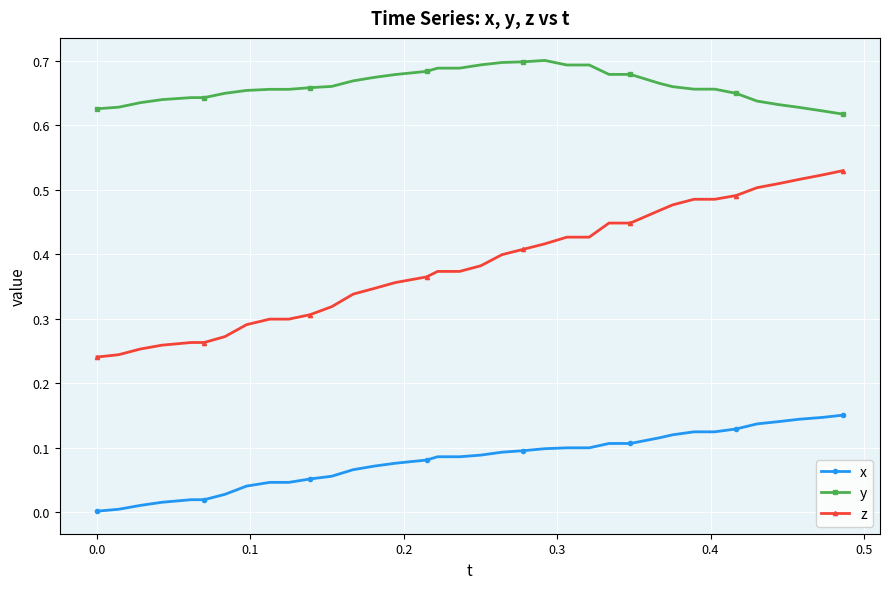

What is the sum of all z values?

13.8